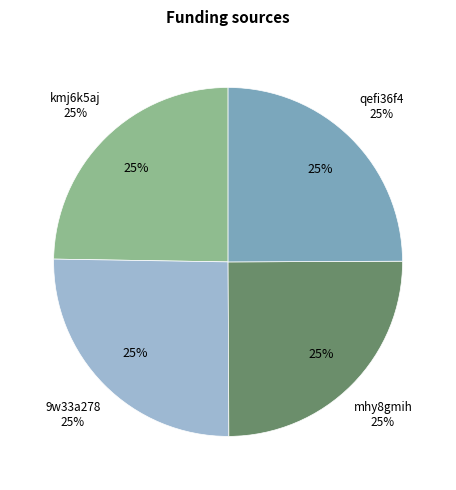

Does any single category account for the majority?

No